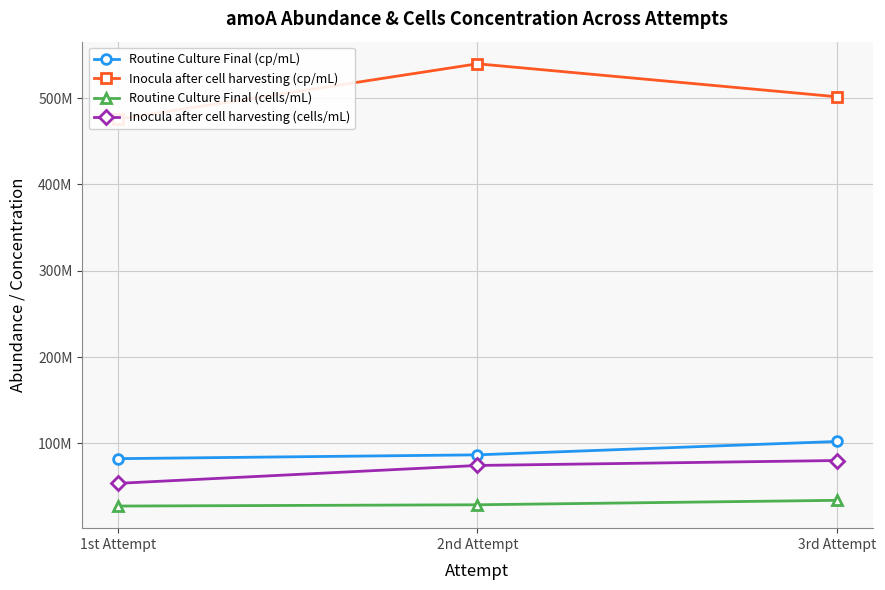

At which category is the sum across all series the highest?

2nd Attempt